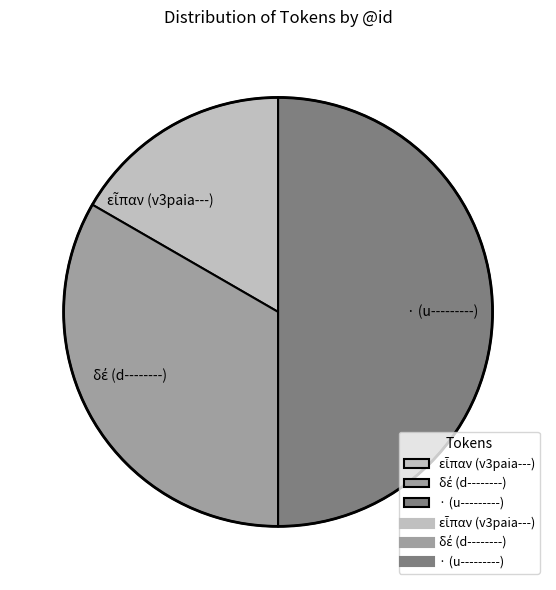

What is the largest slice in the pie chart?

· (u---------)